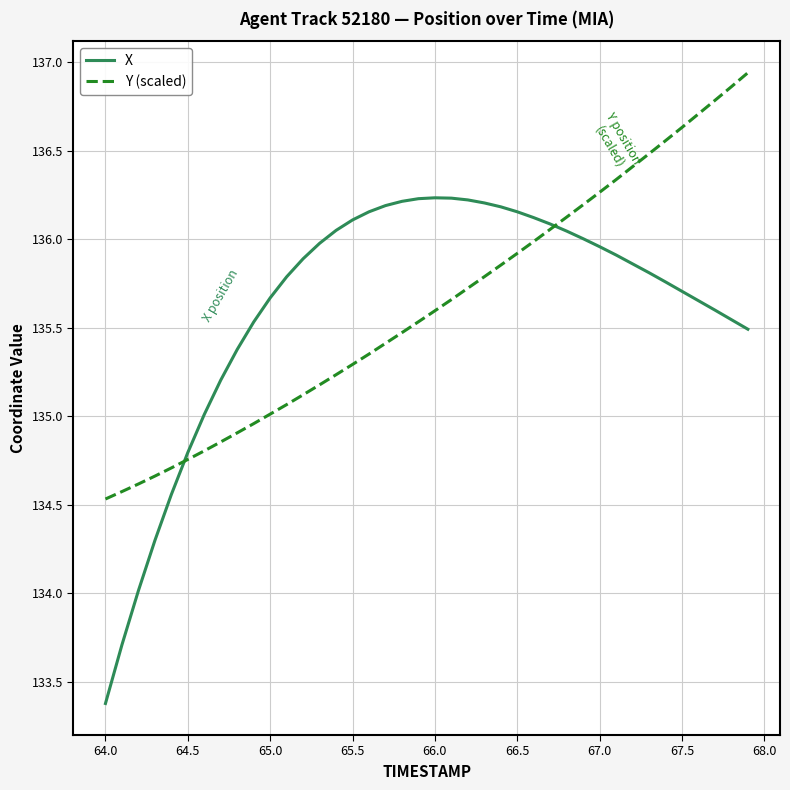

Which series has the widest spread of values?

X